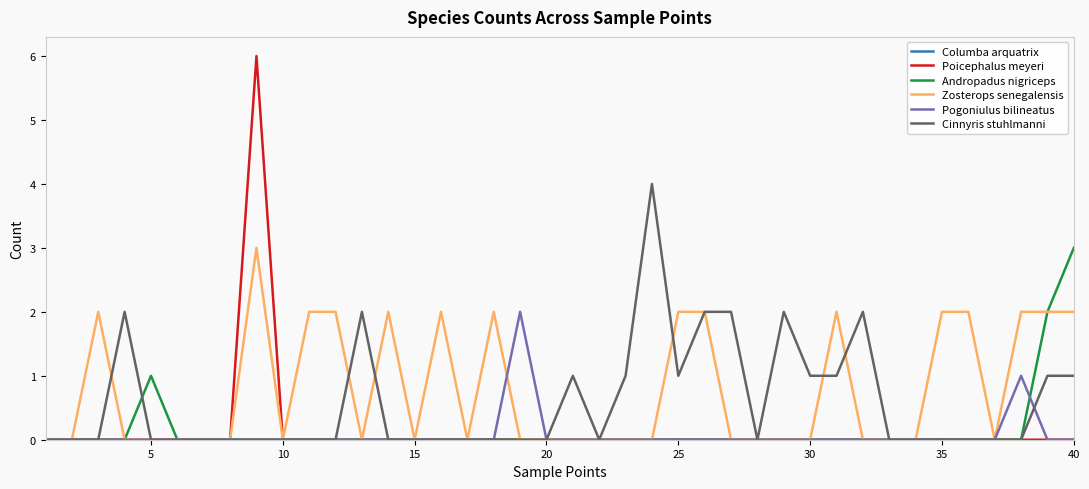

What is the highest value of the Cinnyris stuhlmanni series?

4